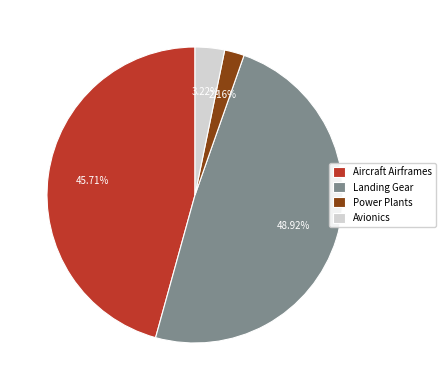

What is the smallest slice in the pie chart?

Power Plants